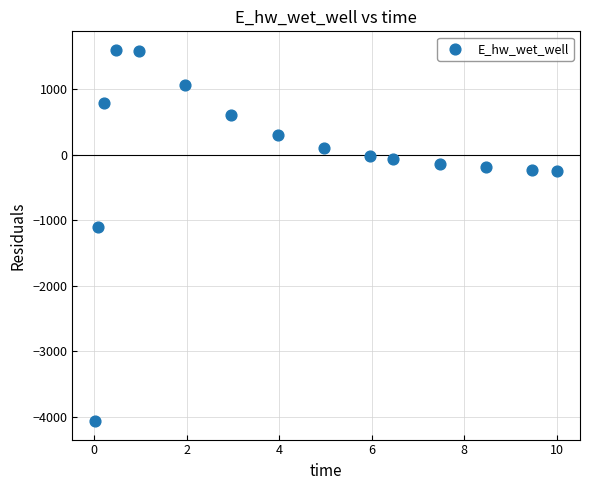

What is the range of Y values (max minus min)?

5664.0